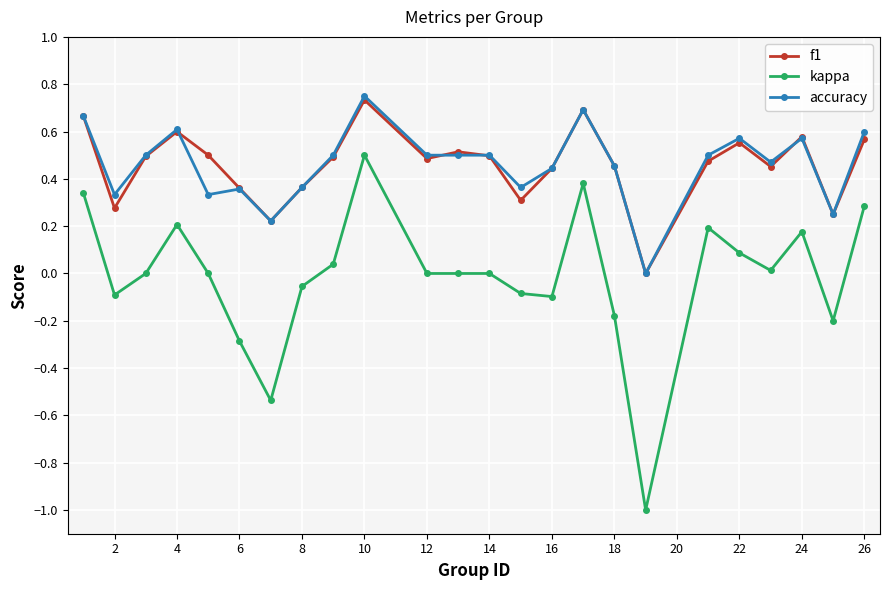

True or false: accuracy has more than 2 points higher than both neighbors.

True